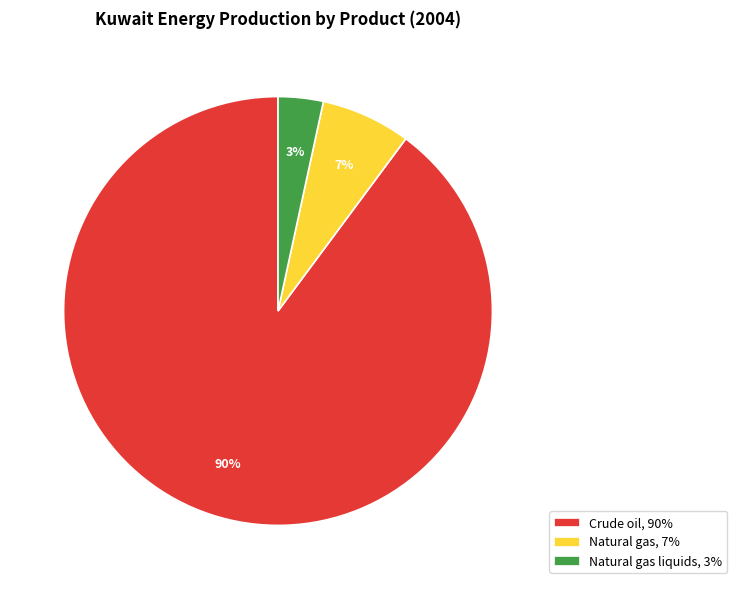

Combined, do Natural gas liquids, 3% and Natural gas, 7% account for over 50%?

No